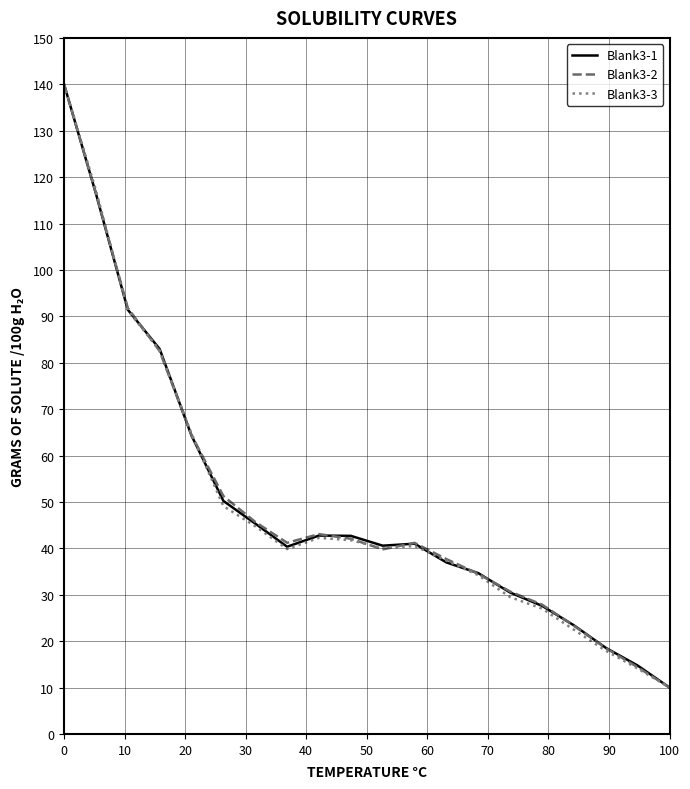

In Blank3-3, how many points are lower than both neighbors (excluding endpoints)?

2